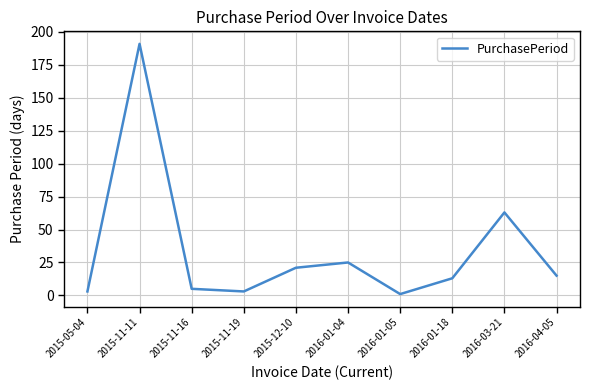

The value at 2016-01-04 is 39. True or false?

False